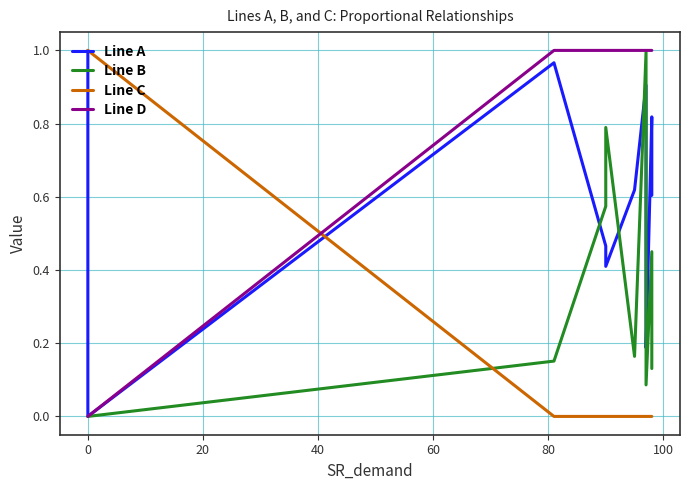

How many times do Line A and Line B cross each other?

4